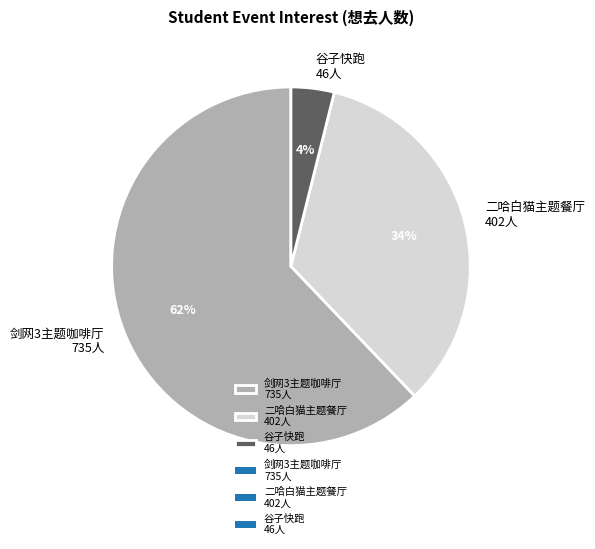

To the nearest percent, what is the difference between the largest and smallest slice percentages?

58%